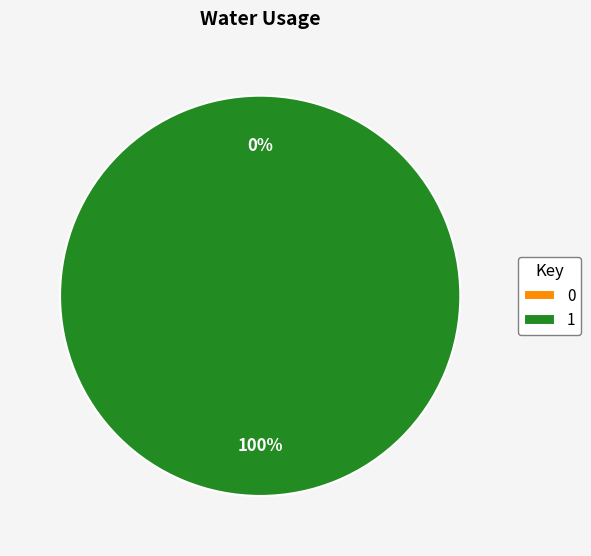

What is the largest slice in the pie chart?

1